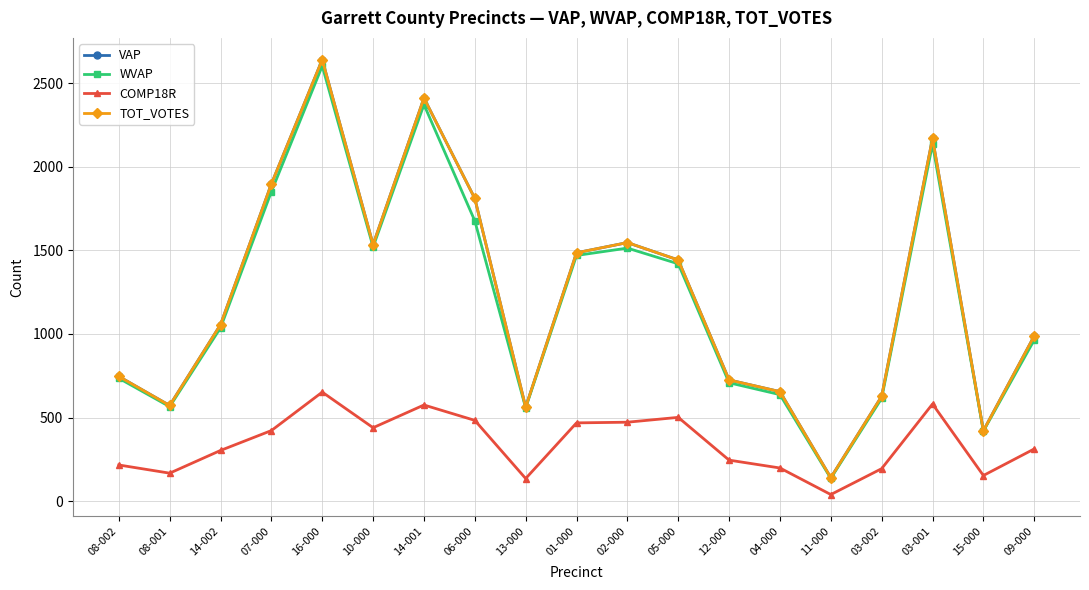

At which label does COMP18R first exceed 312?

07-000